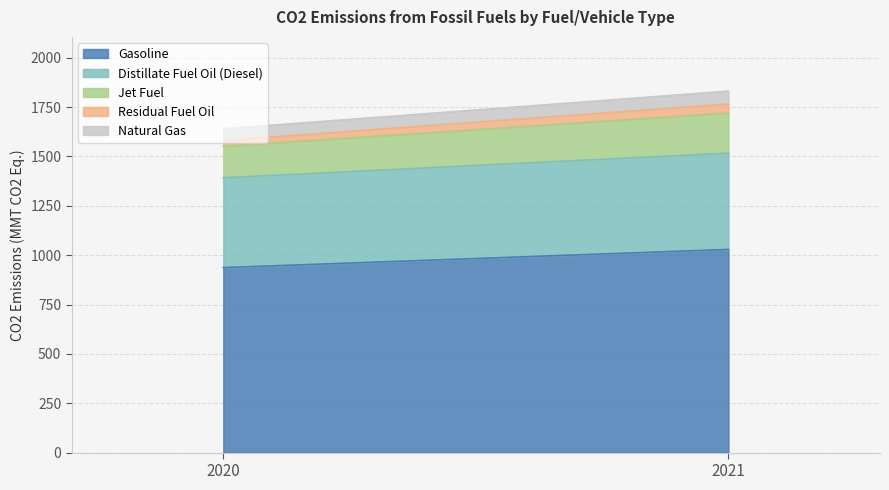

Which has a higher value, 2020 or 2021?

2021